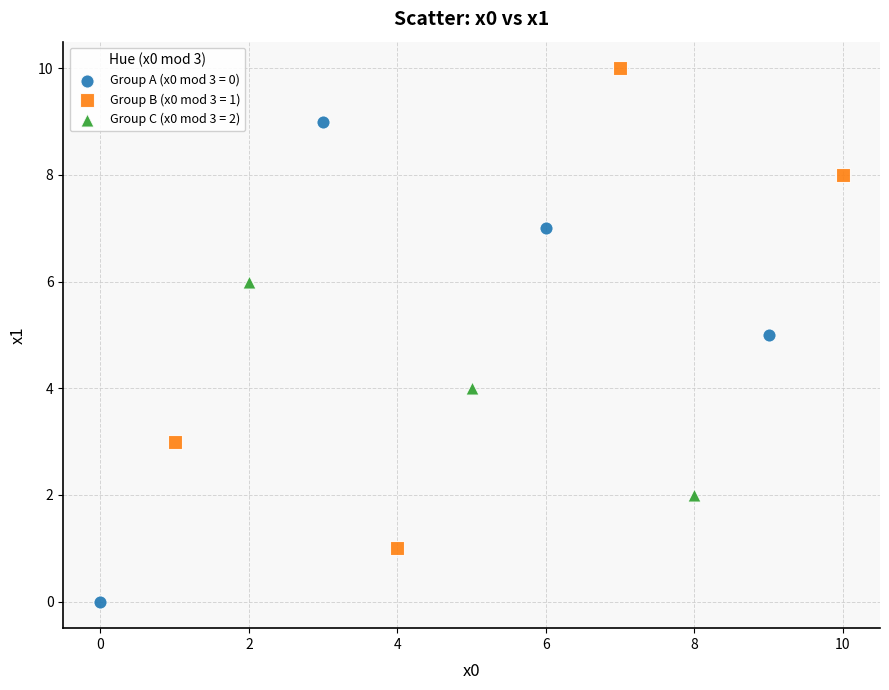

Which series contains the lowest Y value?

Group A (x0 mod 3 = 0)